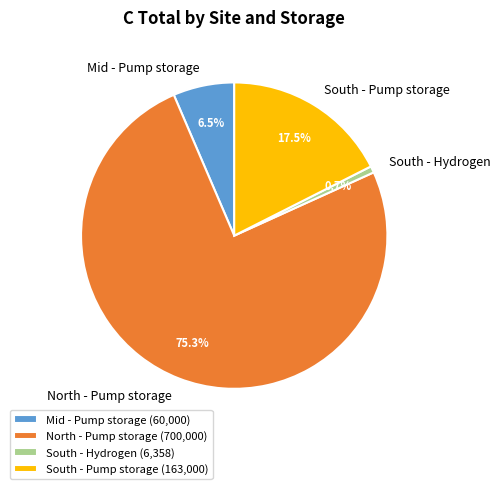

How much of the chart is everything except North - Pump storage?

24.7%